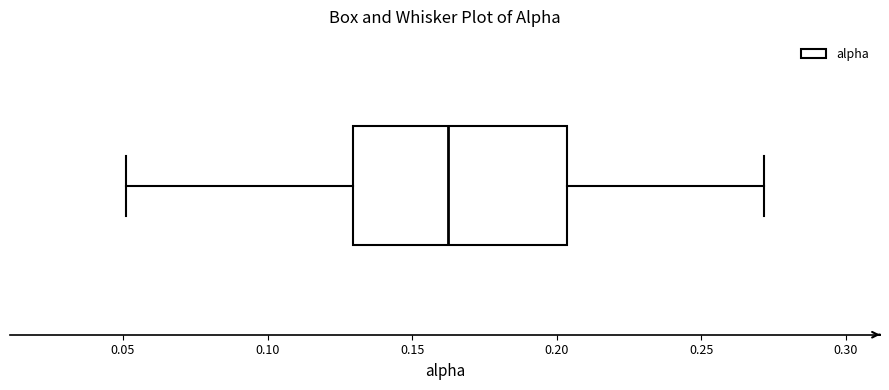

Transcribe this box plot: give where the median line is, the range the box spans, and where the two whiskers end, as read against the x-axis. The values are not printed on the chart, so give them approximately, as read against the axis.

median 0.160, box 0.130 to 0.205, whiskers 0.050 to 0.270